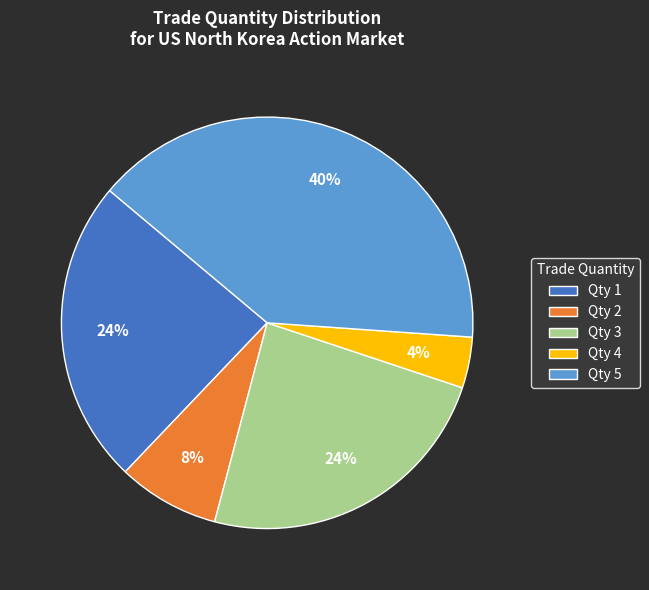

What is the smallest slice in the pie chart?

Qty 4